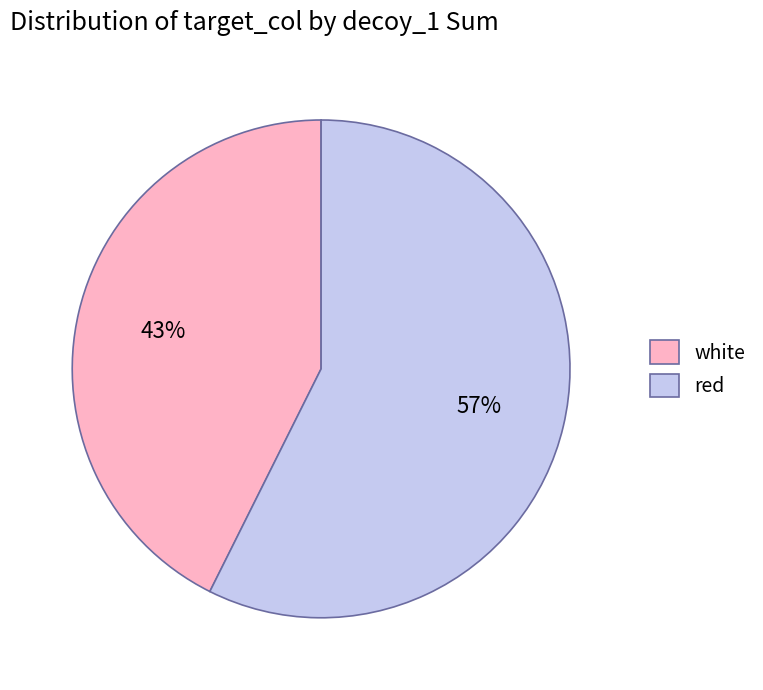

Count the number of slices in the pie.

2